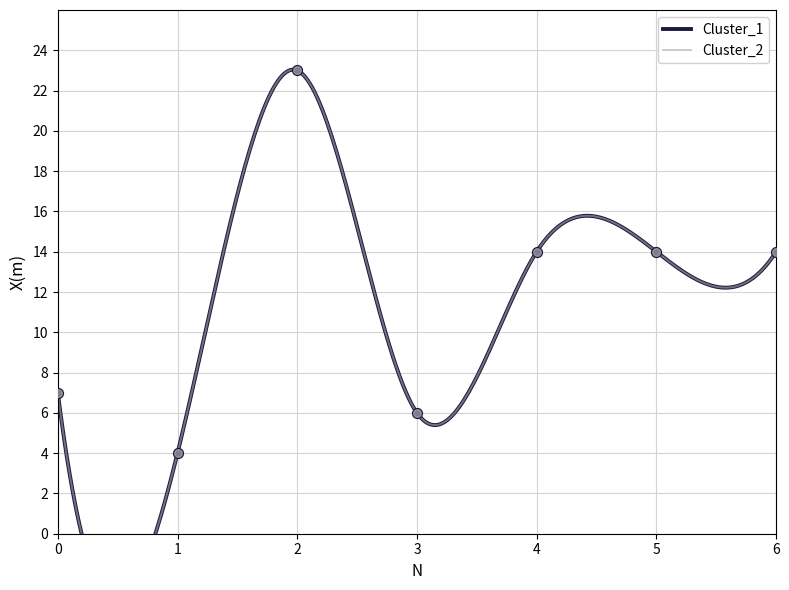

What is the total value across all series at 4?

28